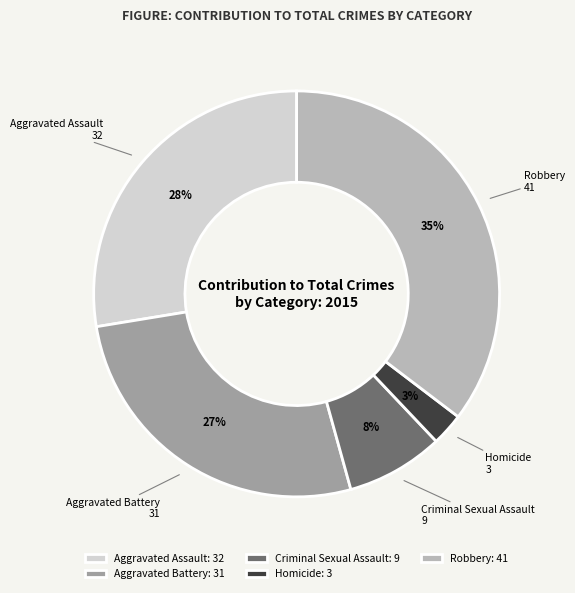

Is the sum of Criminal Sexual Assault and Aggravated Assault greater than half?

No